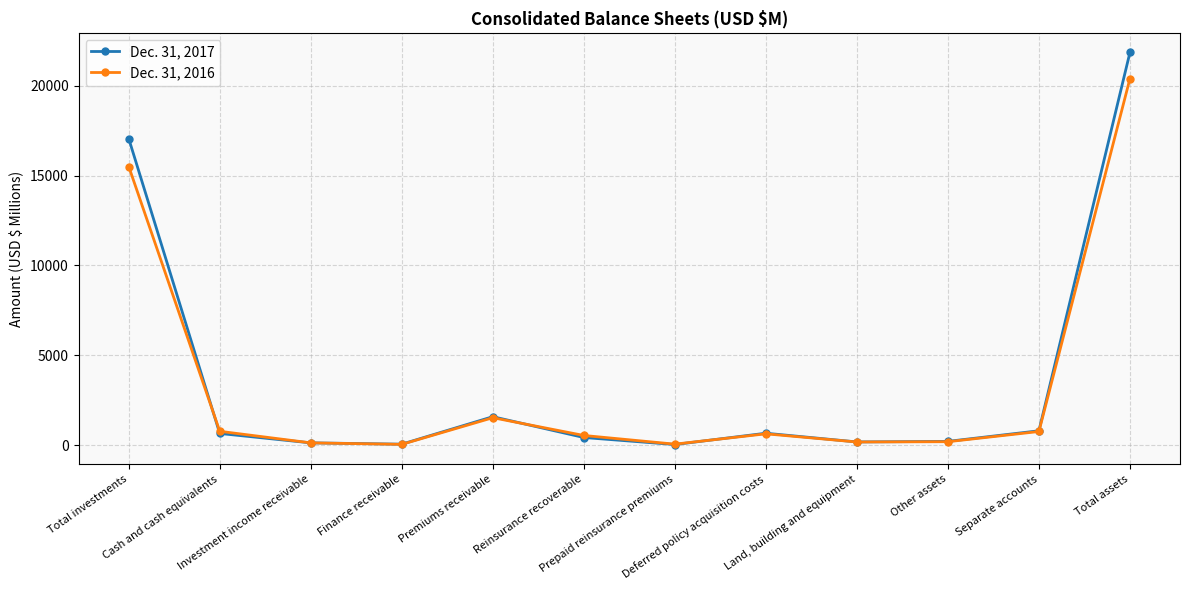

Which series has the largest range (max minus min)?

Dec. 31, 2017